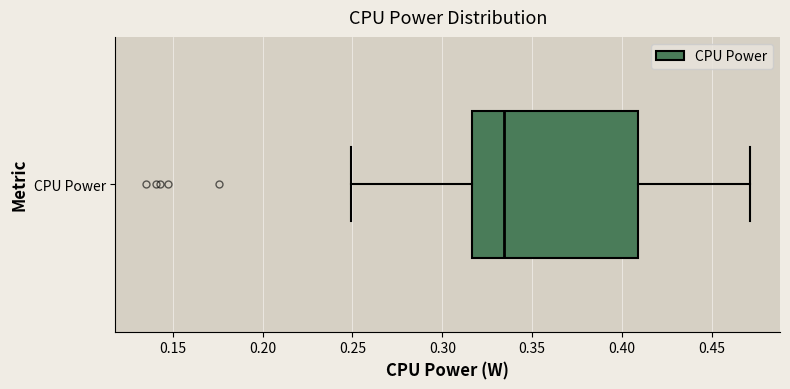

Where does the left whisker of the box for CPU Power end on the x-axis? The values are not printed on the chart, so give them approximately, as read against the axis.

0.250